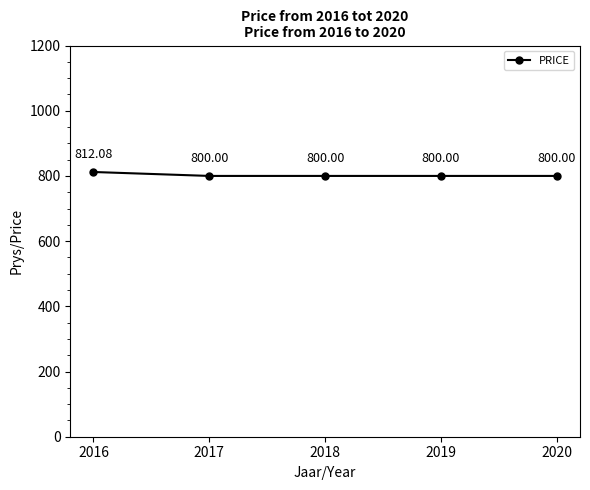

What is the change in value from 2016 to 2017?

-12.1